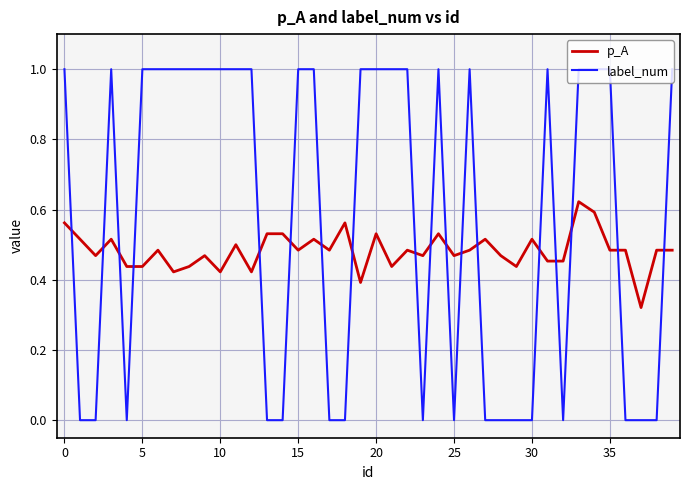

Which series has the largest total across all categories?

label_num